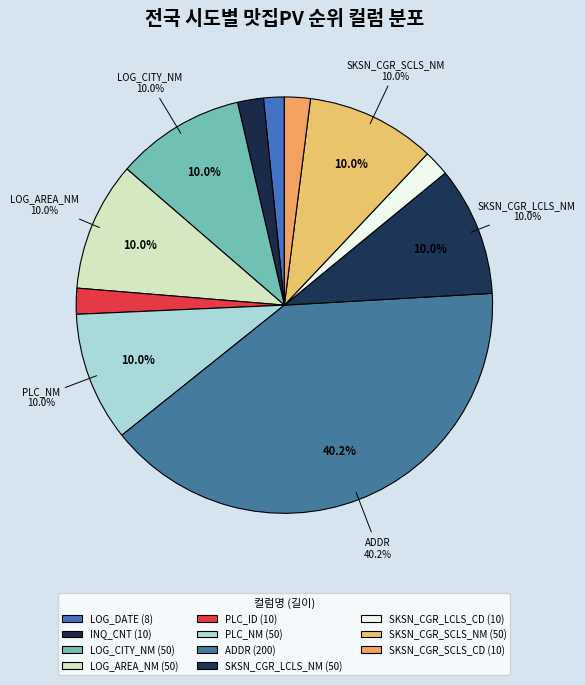

Which category has the smallest portion of the pie?

LOG_DATE